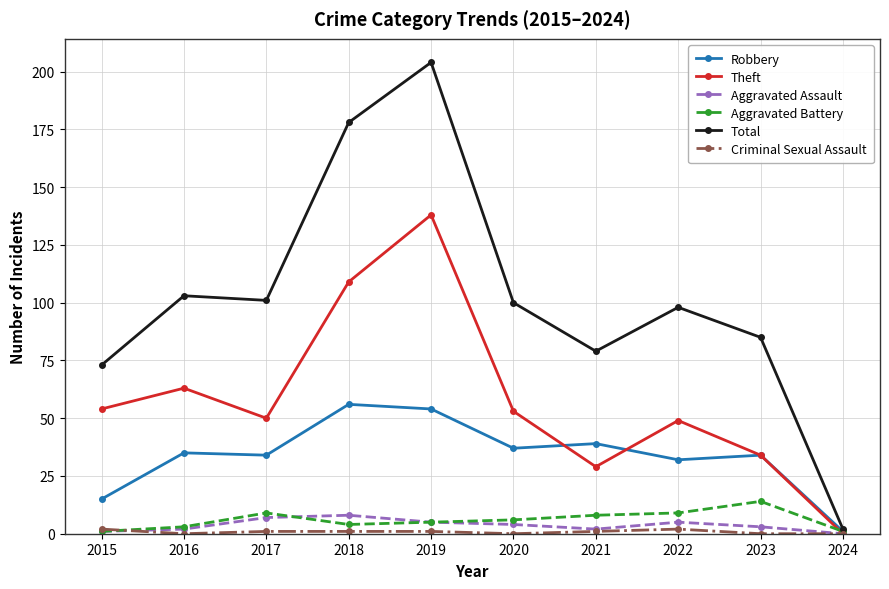

True or false: Robbery has a value of 37 at 2020.

True